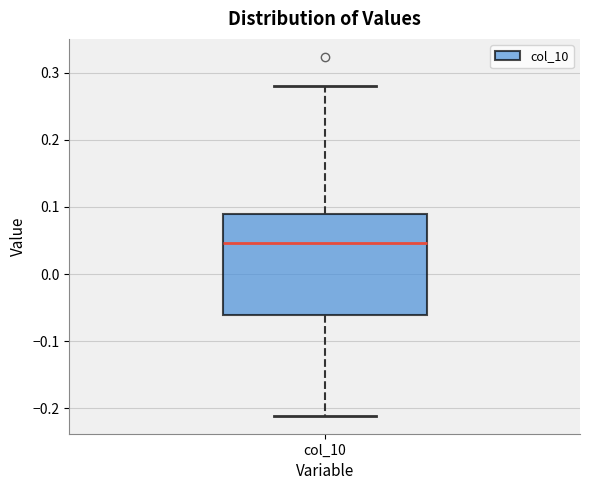

Transcribe this box plot: give where the median line is, the range the box spans, and where the two whiskers end, as read against the y-axis. The values are not printed on the chart, so give them approximately, as read against the axis.

median 0.05, box -0.06 to 0.09, whiskers -0.21 to 0.28